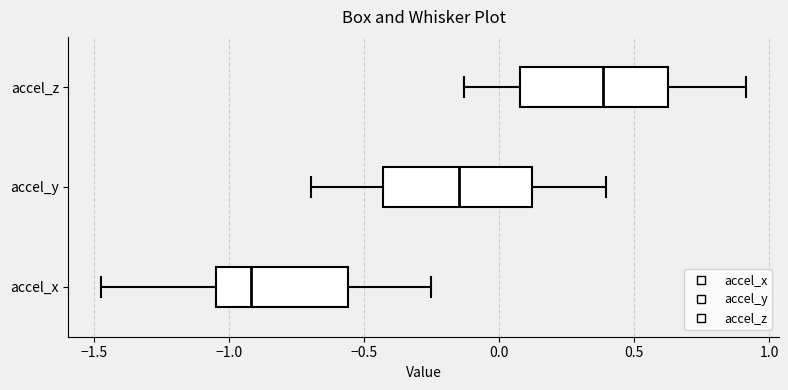

Which box has the furthest to the right median line?

accel_z